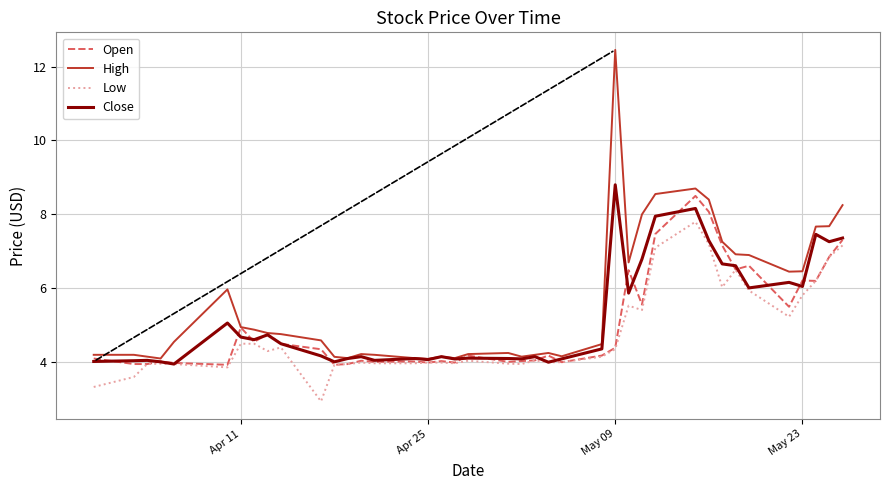

Which series has the largest total across all categories?

High